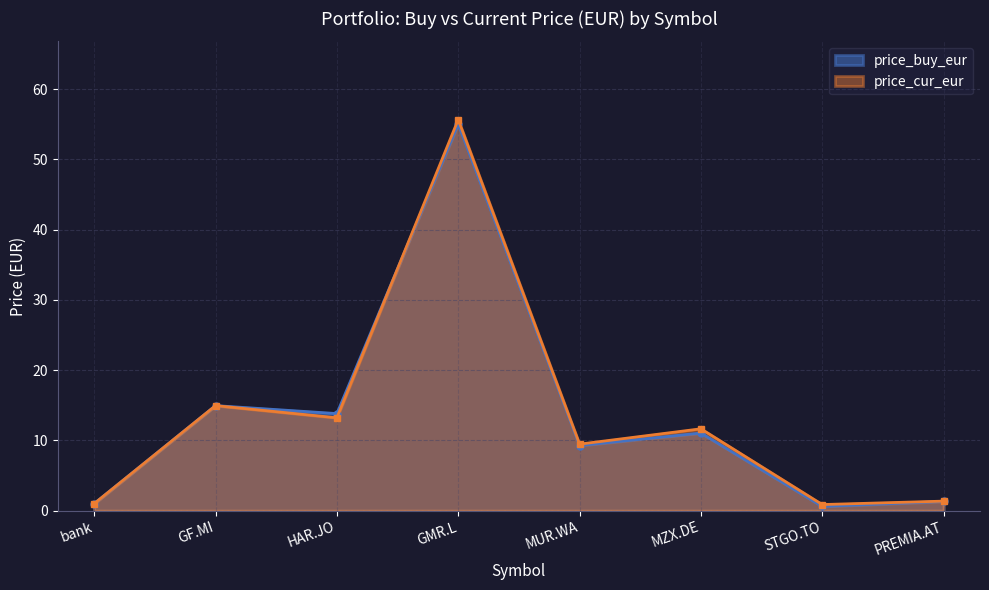

True or false: price_cur_eur has more than 0 interior local peaks.

True